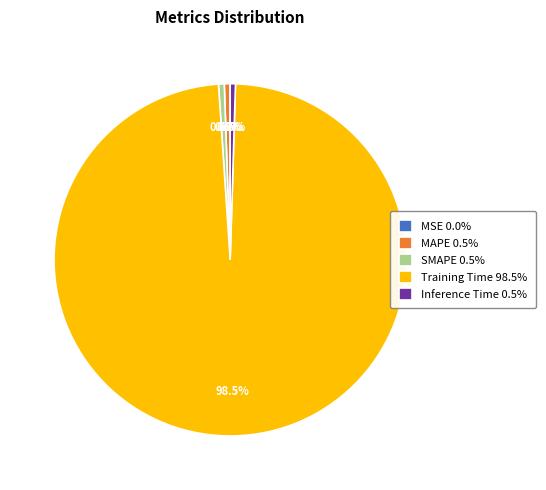

What is the majority slice?

Training Time